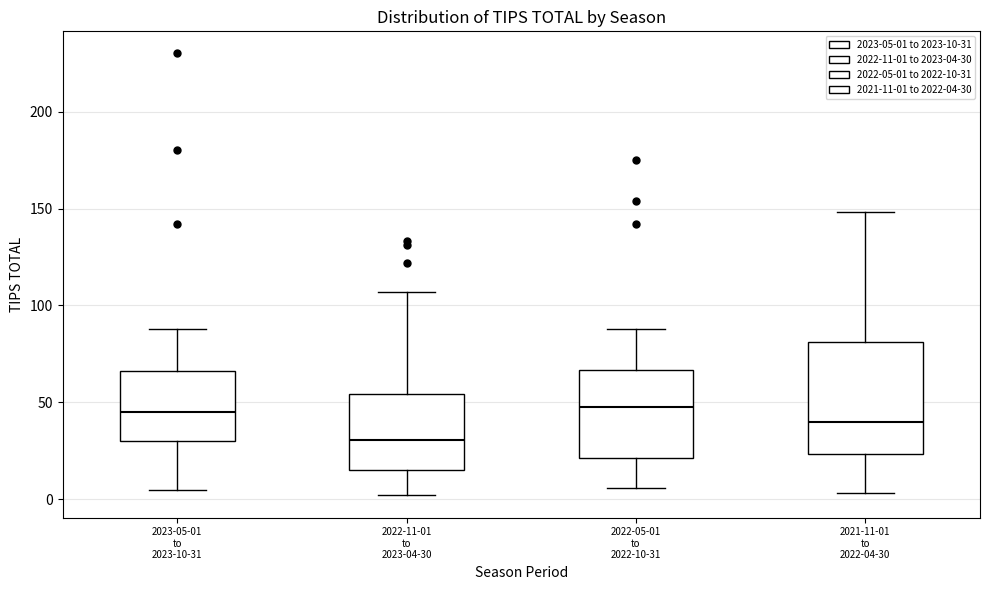

Reading left to right, transcribe this box plot: for each box, give where its median line is, the range the box spans, and where its two whiskers end, as read against the y-axis. The values are not printed on the chart, so give them approximately, as read against the axis.

2023-05-01 to 2023-10-31: median 45, box 30 to 65, whiskers 5 to 90
2022-11-01 to 2023-04-30: median 30, box 15 to 55, whiskers 0 to 105
2022-05-01 to 2022-10-31: median 50, box 20 to 65, whiskers 5 to 90
2021-11-01 to 2022-04-30: median 40, box 25 to 80, whiskers 5 to 150